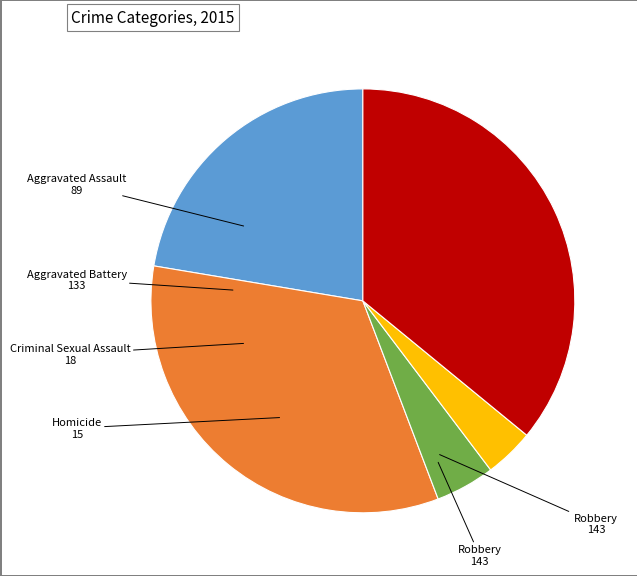

Is there a majority slice in this chart?

No